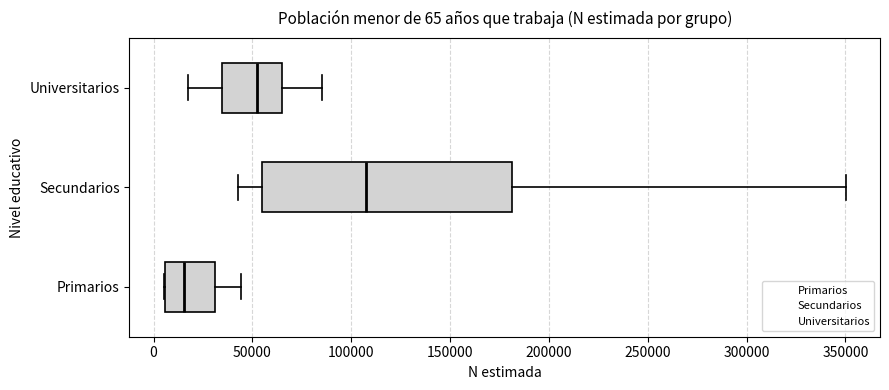

Which box has the furthest to the left median line?

Primarios